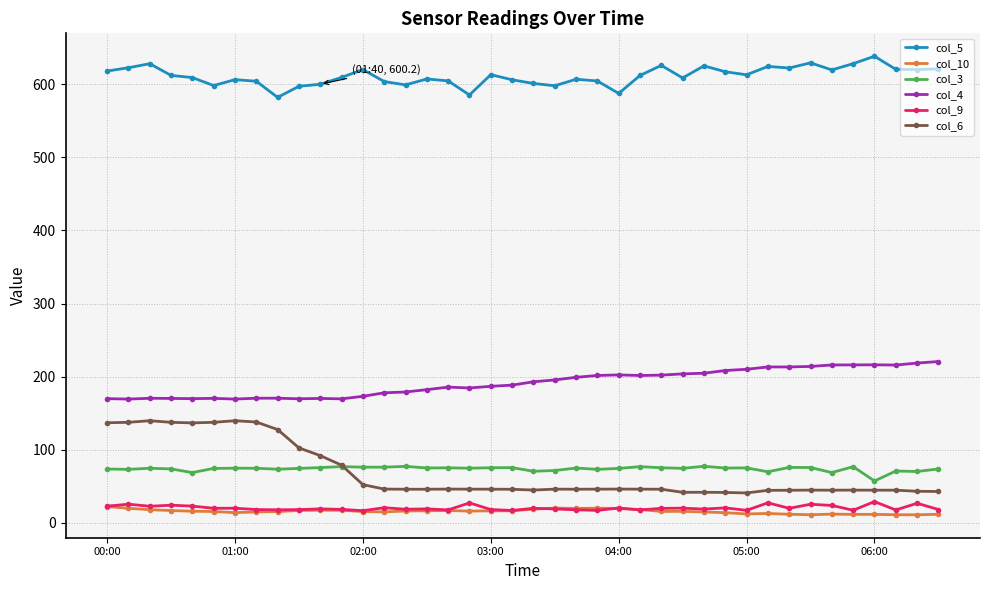

What is the greatest value displayed?

638.5